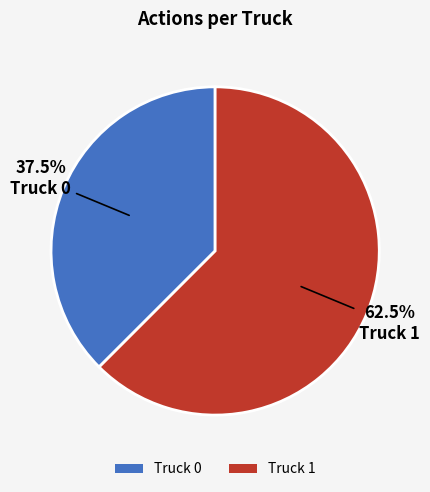

Count the number of slices in the pie.

2